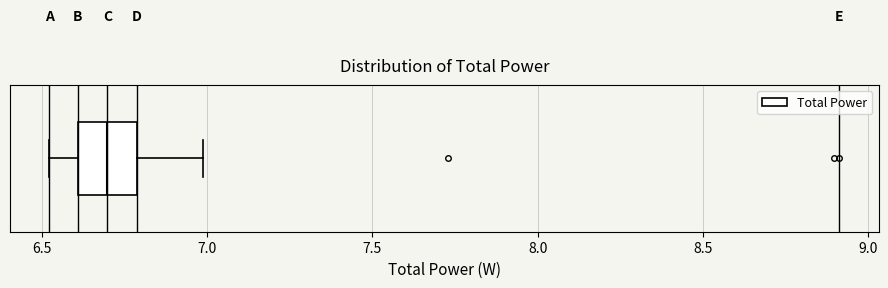

Read this box plot against the x-axis: the position of the median line, the range covered by the box, and the ends of both whiskers. The values are not printed on the chart, so give them approximately, as read against the axis.

median 6.7, box 6.6 to 6.8, whiskers 6.5 to 7.0